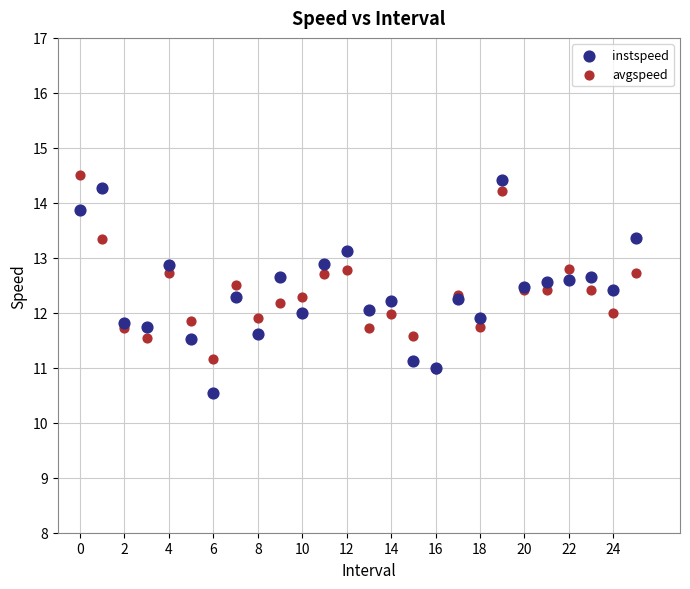

What are all the series names shown in the legend?

instspeed, avgspeed